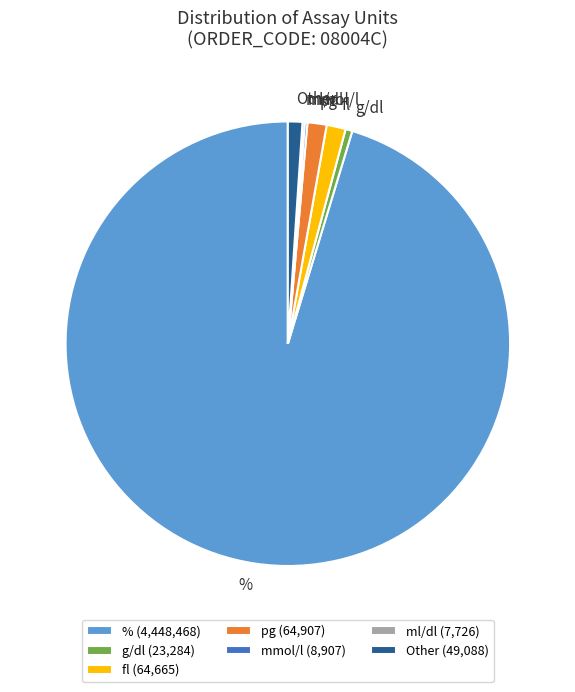

Is it true that g/dl is 0% of the pie?

True